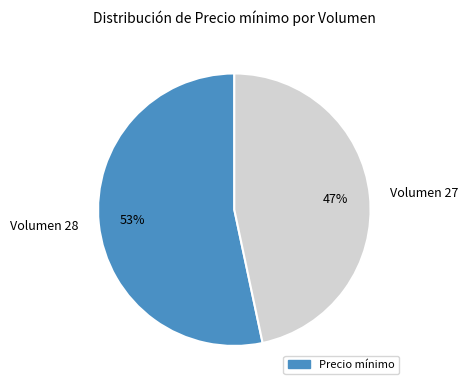

How many slices are in this pie chart?

2